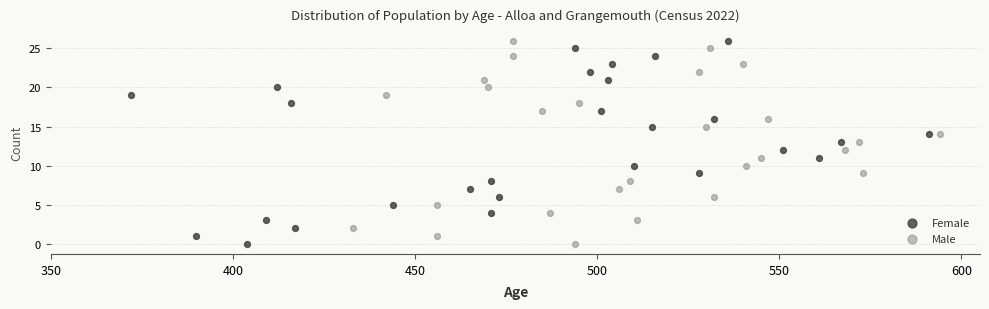

What are all the series names shown in the legend?

Female, Male